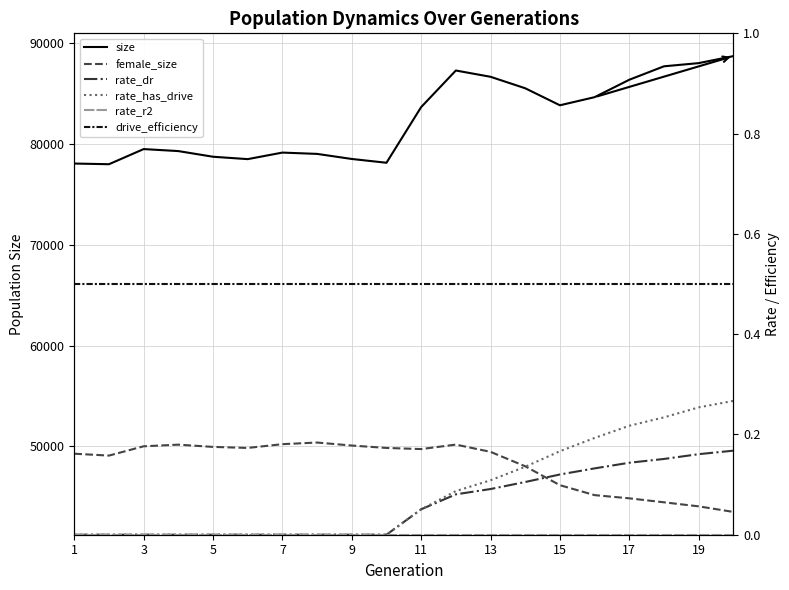

True or false: female_size and drive_efficiency intersect in this chart.

False